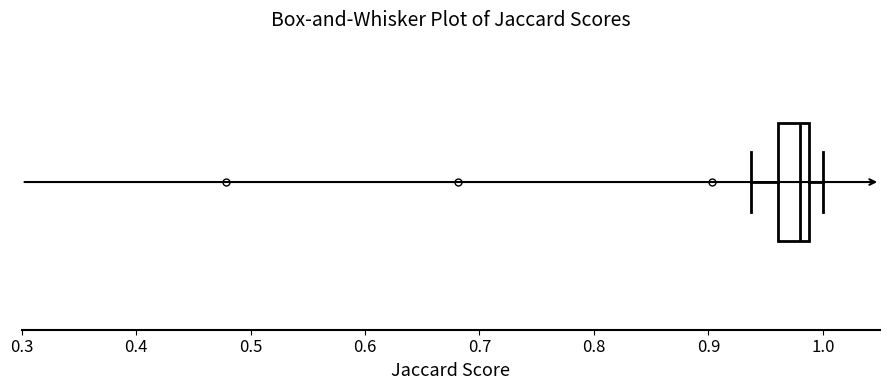

Where does the median line of the box sit on the x-axis? The values are not printed on the chart, so give them approximately, as read against the axis.

0.98